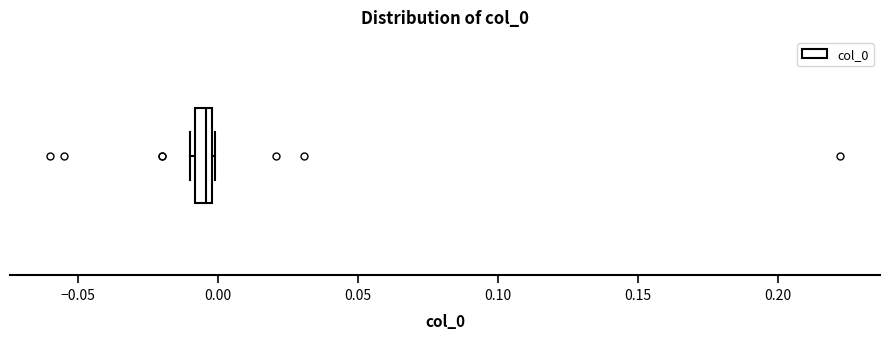

Where is the right edge of the box on the x-axis? The values are not printed on the chart, so give them approximately, as read against the axis.

0.000